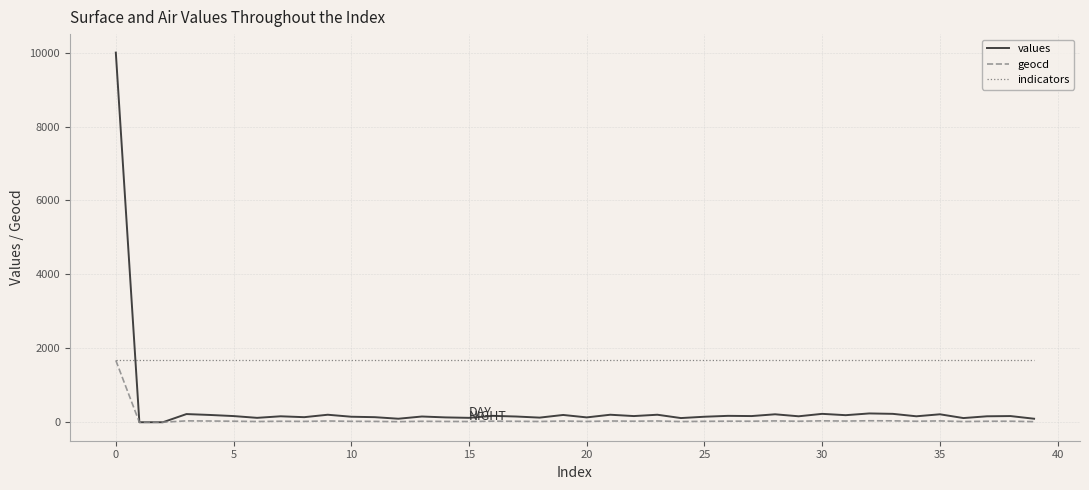

Which series has the widest spread of values?

values